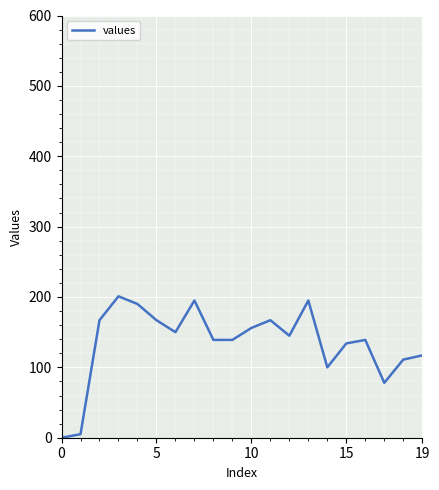

Reading left to right, what are all the values shown in this chart?

0	5	167	201	190	167	150	195	139	139	156	167	145	195	100	134	139	78	111	117